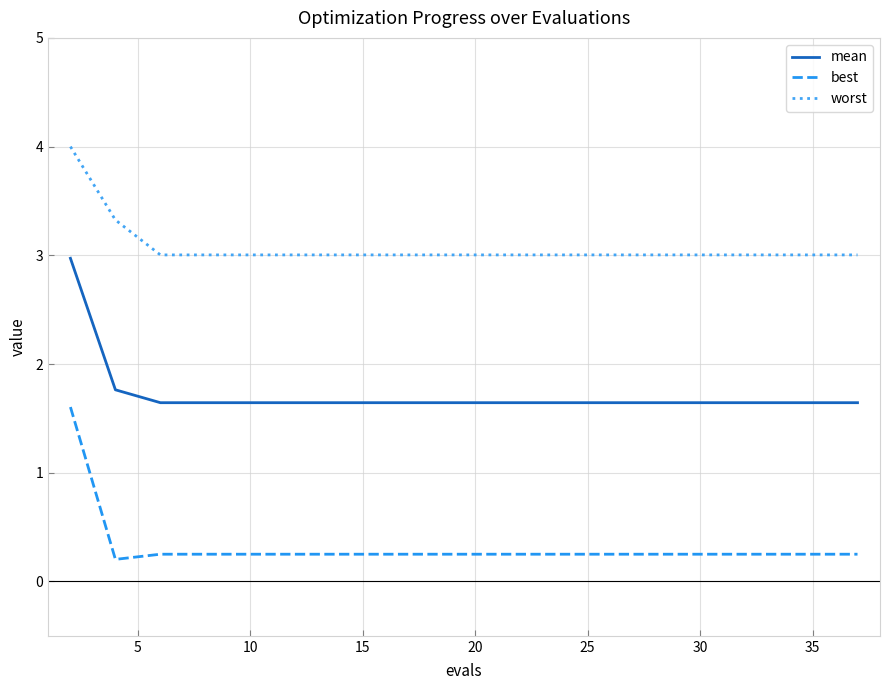

True or false: mean and worst cross at least once.

False